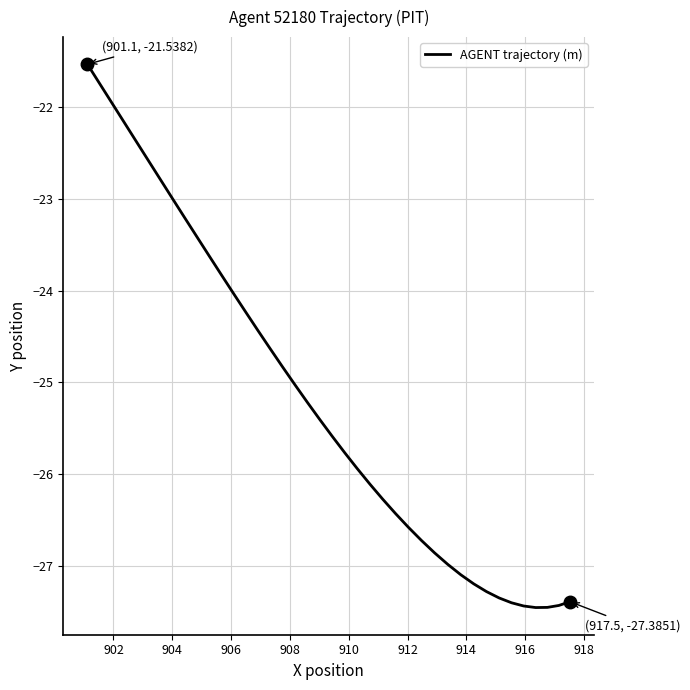

True or false: the data has more than 2 interior local peaks.

False